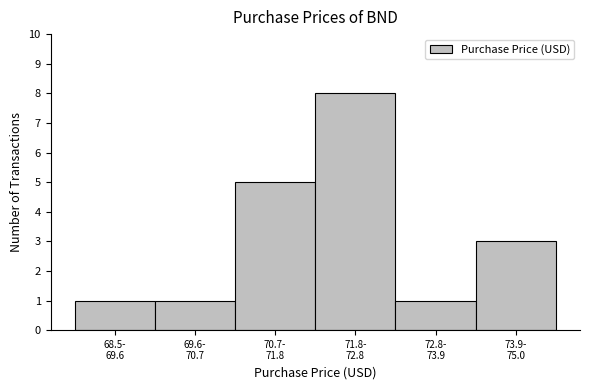

Reading left to right, transcribe all the data shown in this chart.

1	1	5	8	1	3